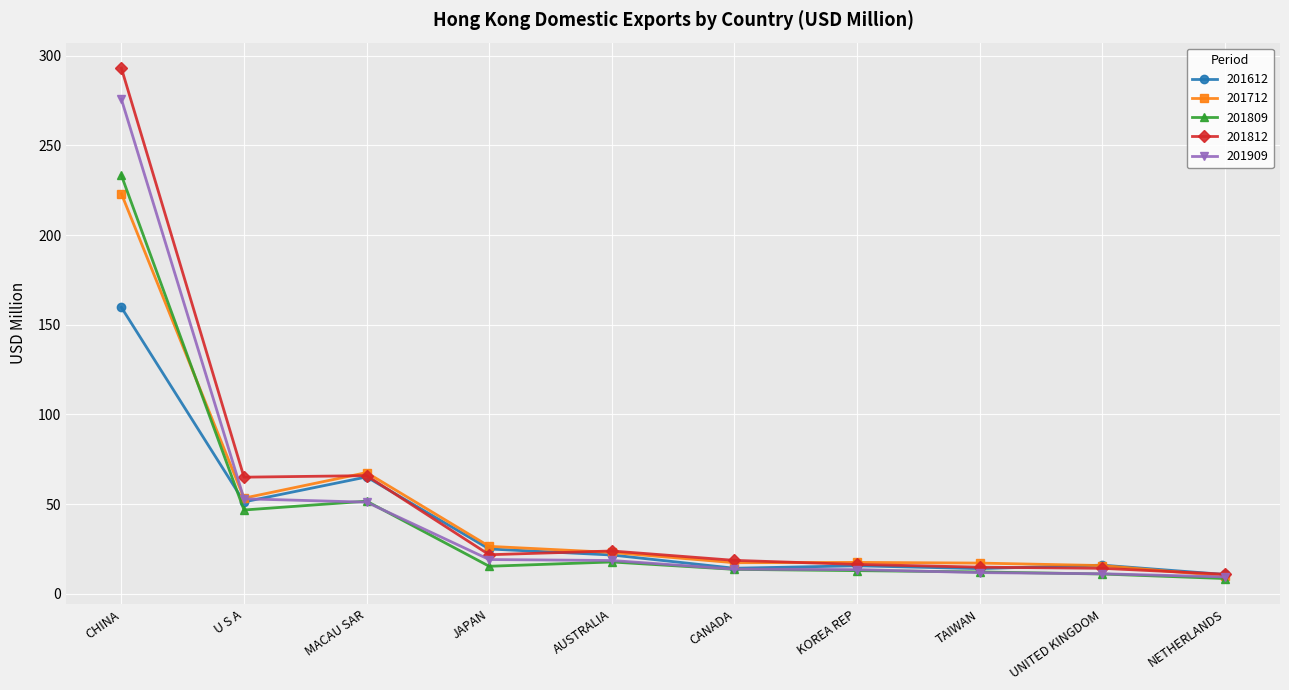

What are all the series names shown in the legend?

201612, 201712, 201809, 201812, 201909